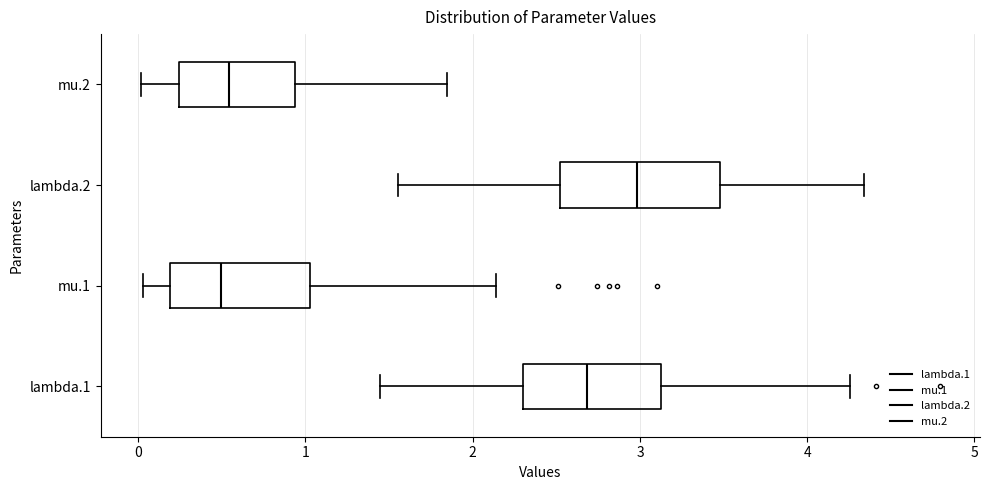

Reading bottom to top, read every box against the x-axis: the position of its median line, the range the box covers, and the ends of its whiskers. The values are not printed on the chart, so give them approximately, as read against the axis.

lambda.1: median 2.7, box 2.3 to 3.1, whiskers 1.4 to 4.3
mu.1: median 0.5, box 0.2 to 1.0, whiskers 0.0 to 2.1
lambda.2: median 3.0, box 2.5 to 3.5, whiskers 1.6 to 4.3
mu.2: median 0.5, box 0.2 to 0.9, whiskers 0.0 to 1.8